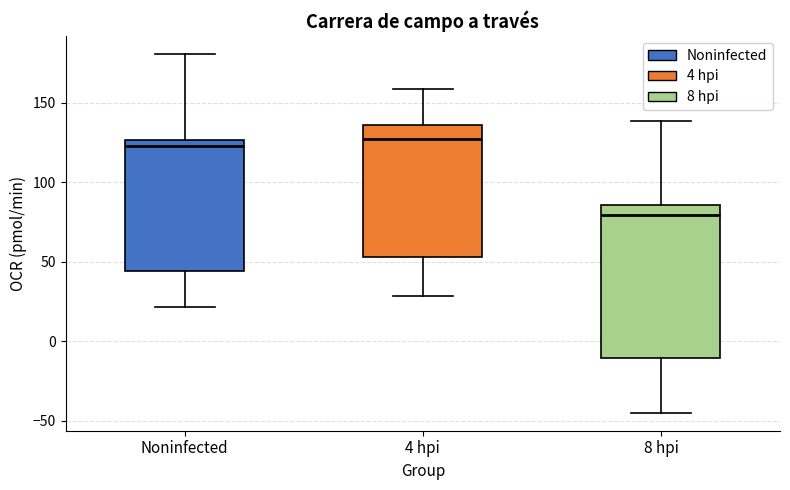

Reading left to right, read every box against the y-axis: the position of its median line, the range the box covers, and the ends of its whiskers. The values are not printed on the chart, so give them approximately, as read against the axis.

Noninfected: median 125 (just below the box's upper edge), box 45 to 125, whiskers 20 to 180
4 hpi: median 125, box 55 to 135, whiskers 30 to 160
8 hpi: median 80, box -10 to 85, whiskers -45 to 140